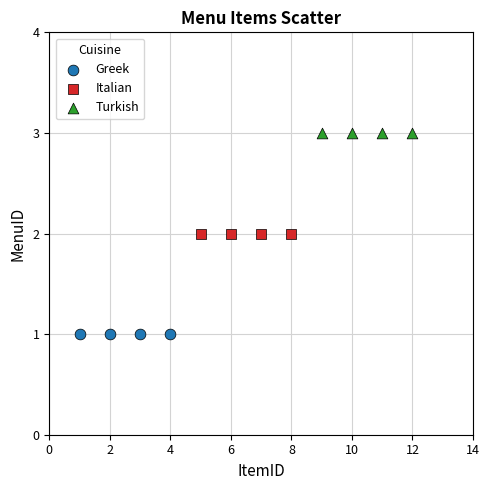

What are all the series names shown in the legend?

Greek, Italian, Turkish